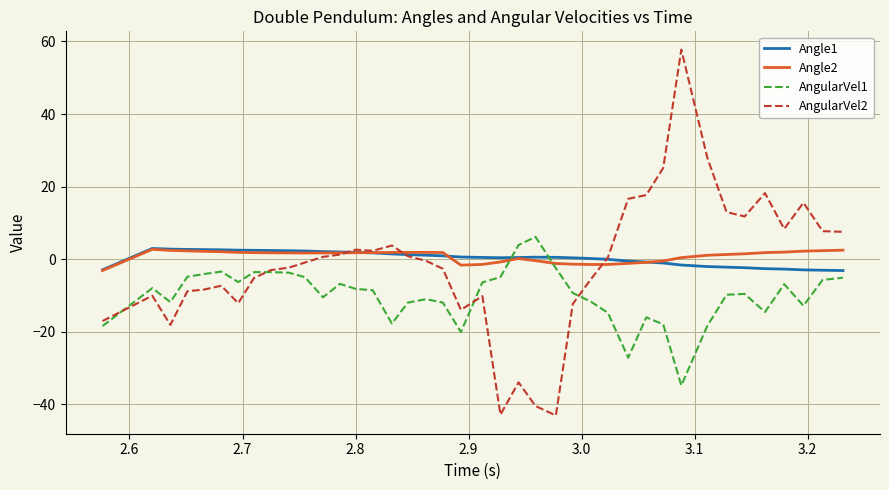

What is the lowest value of the Angle2 series?

-3.1